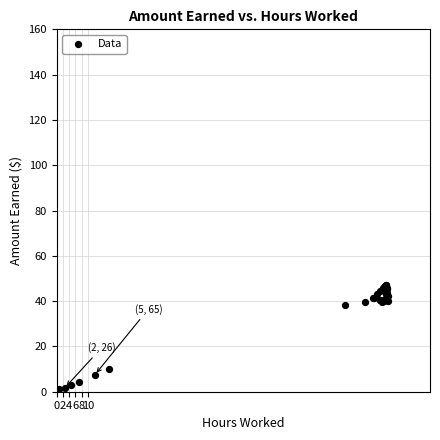

What Y value in the scatter plot is closest to 23?

10.2